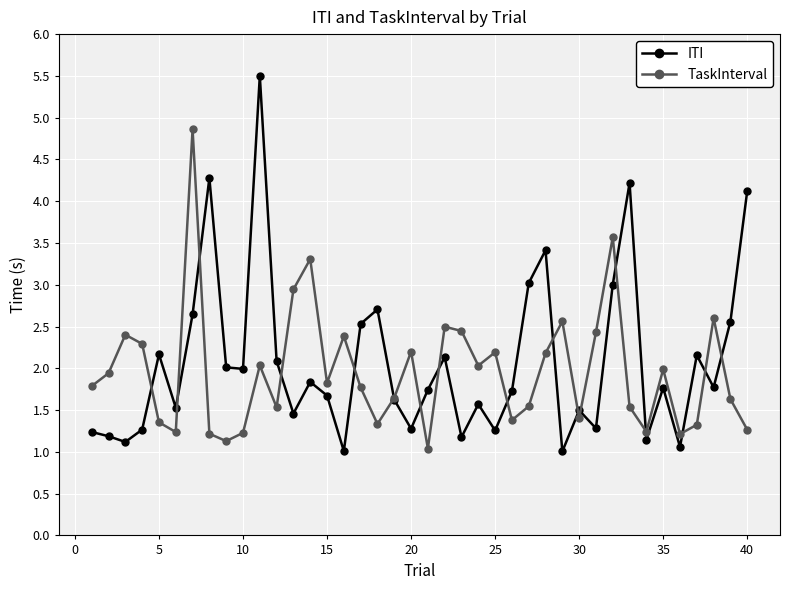

What is the difference between the maximum and minimum values in the ITI series?

4.5